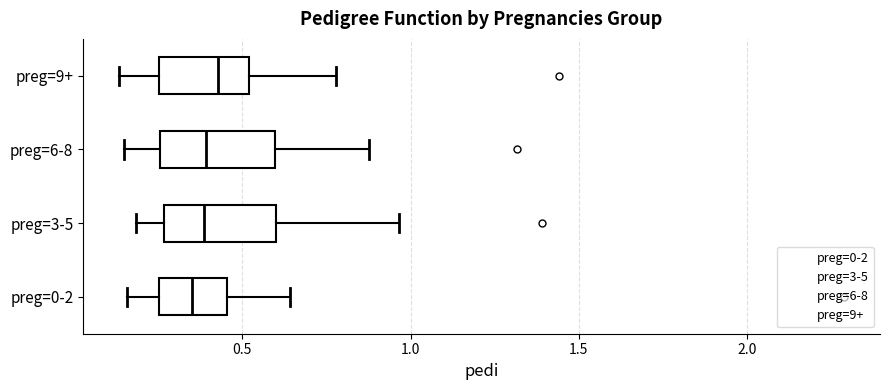

Where does the median line of the box for preg=0-2 sit on the x-axis? The values are not printed on the chart, so give them approximately, as read against the axis.

0.35